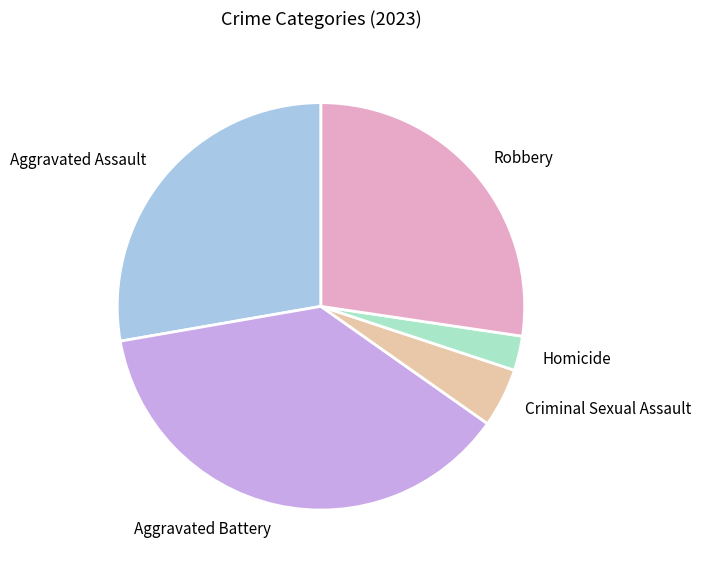

Is there a majority slice in this chart?

No